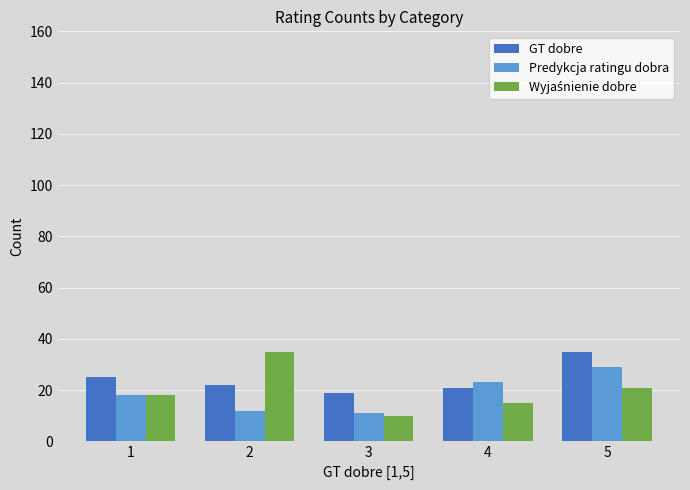

Does the chart contain any negative values?

No